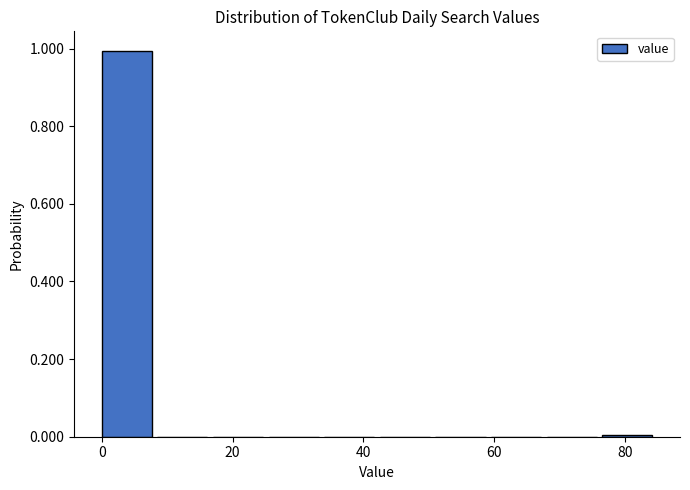

Reading left to right, list every bar in this chart as the range it spans on the x-axis followed by its height. Neither the bar edges nor the heights are printed on the chart, so give them approximately, as read against the axes.

0.0 to 8.5: 1
8.5 to 17.0: 0
17.0 to 25.5: 0
25.5 to 34.0: 0
34.0 to 42.5: 0
42.5 to 51.0: 0
51.0 to 59.5: 0
59.5 to 68.0: 0
68.0 to 76.5: 0
76.5 to 85.0: under 0.02